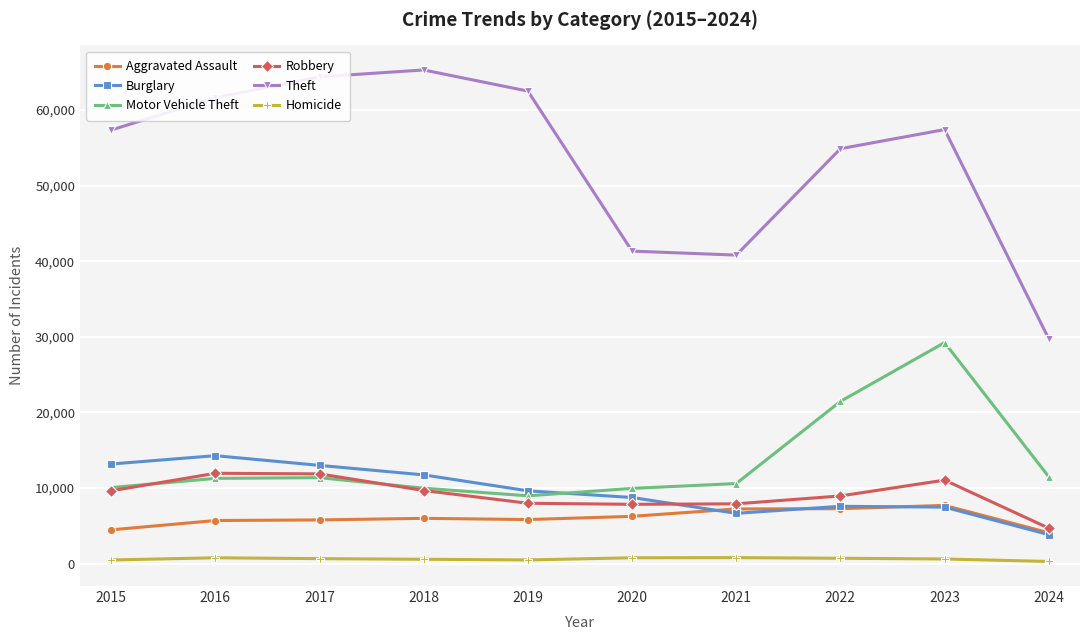

Which series has the largest total across all categories?

Theft